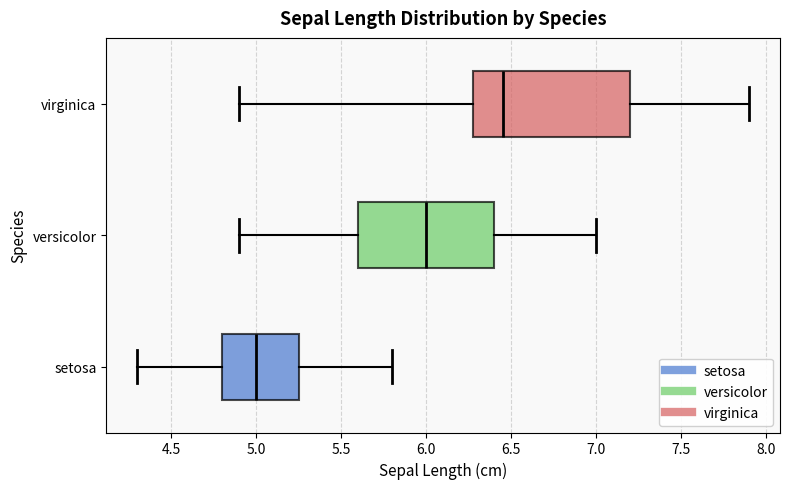

Reading bottom to top, read every box against the x-axis: the position of its median line, the range the box covers, and the ends of its whiskers. The values are not printed on the chart, so give them approximately, as read against the axis.

setosa: median 5.00, box 4.80 to 5.25, whiskers 4.30 to 5.80
versicolor: median 6.00, box 5.60 to 6.40, whiskers 4.90 to 7.00
virginica: median 6.45, box 6.30 to 7.20, whiskers 4.90 to 7.90